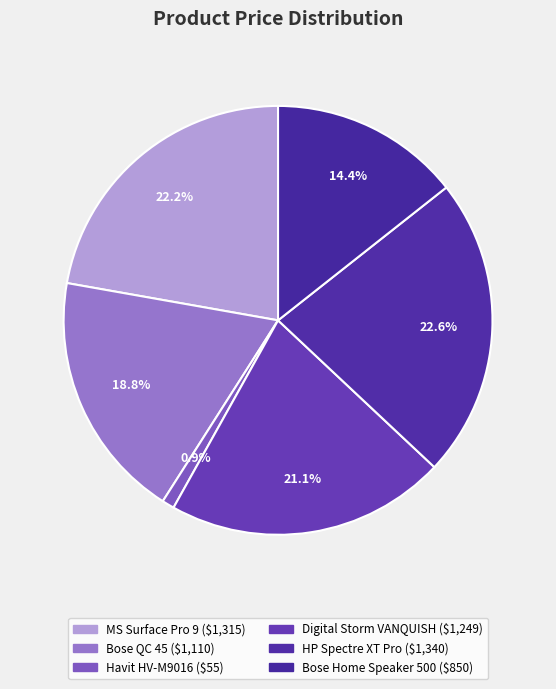

Which slice is the largest?

HP Spectre XT Pro UltraBook